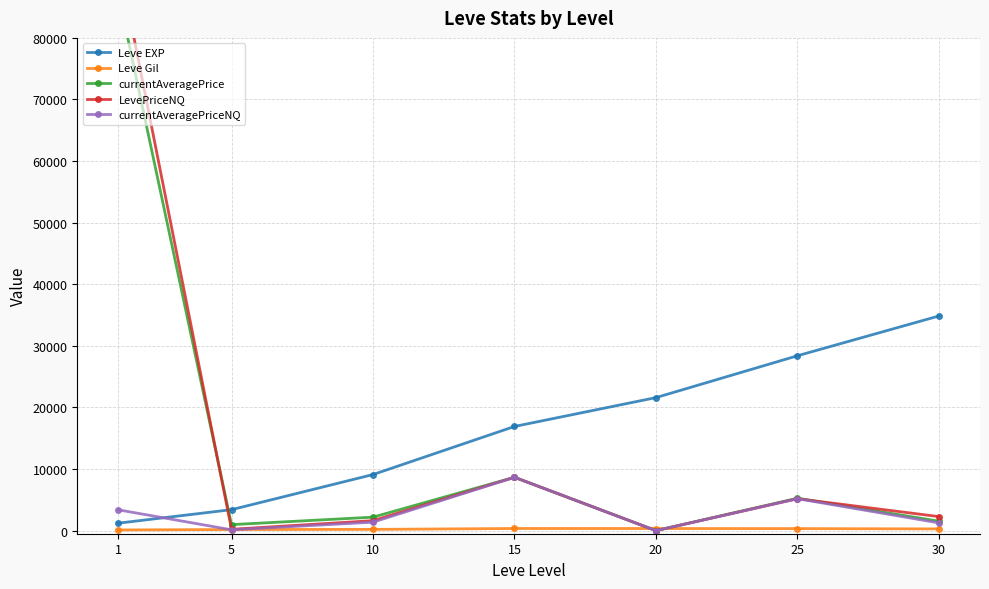

Where do Leve Gil and currentAveragePrice first cross each other?

15 and 20